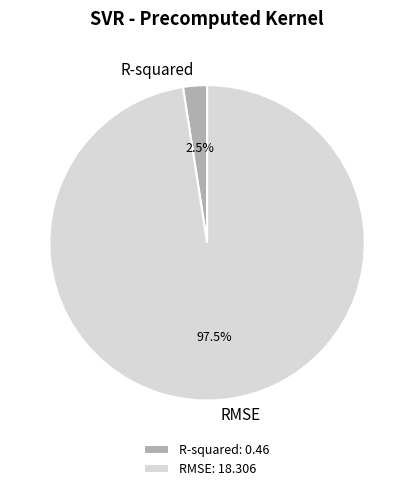

Which slice represents more than half of the pie?

RMSE